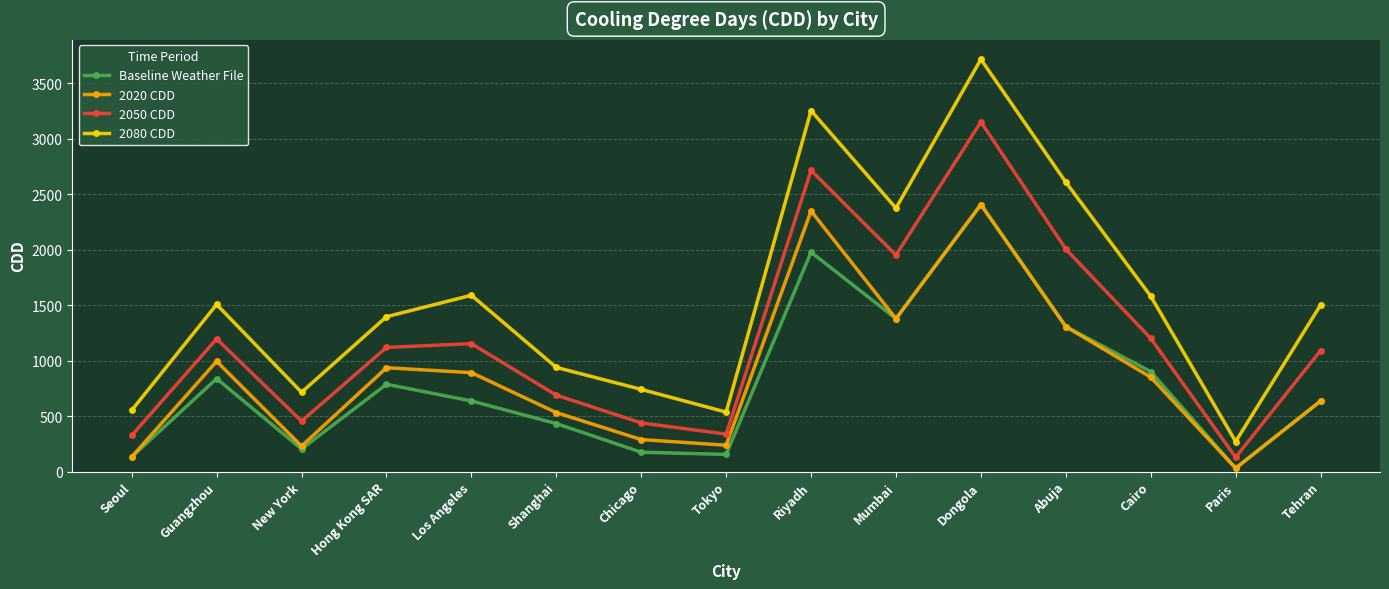

Count the number of categories in the chart.

15